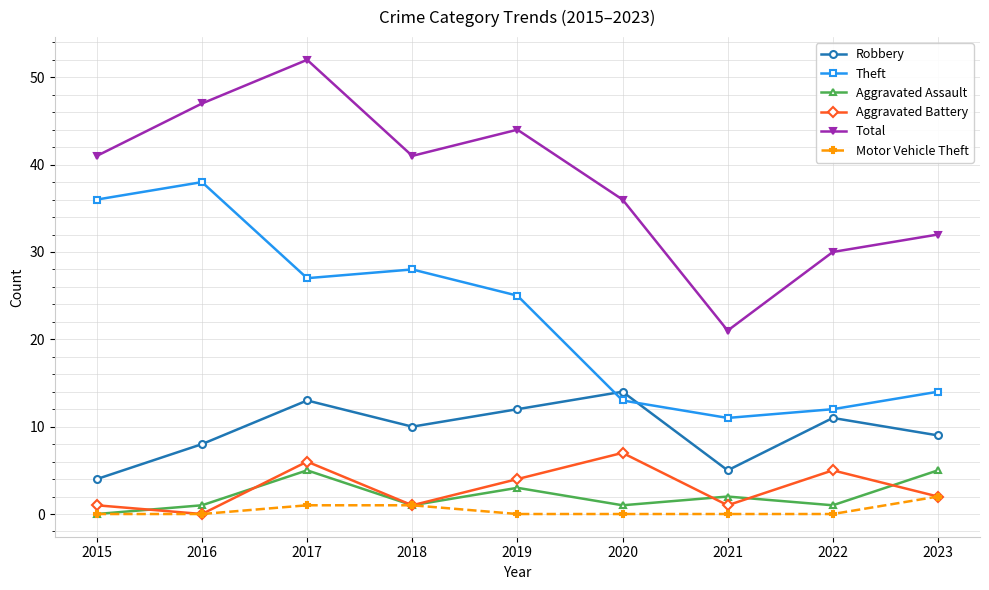

Where is the first local minimum for Total?

2018